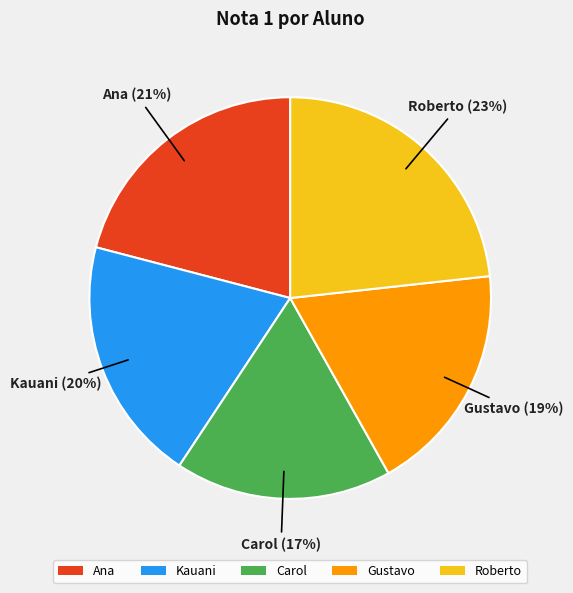

Rank the categories by value from highest to lowest.

Roberto, Ana, Kauani, Gustavo, Carol